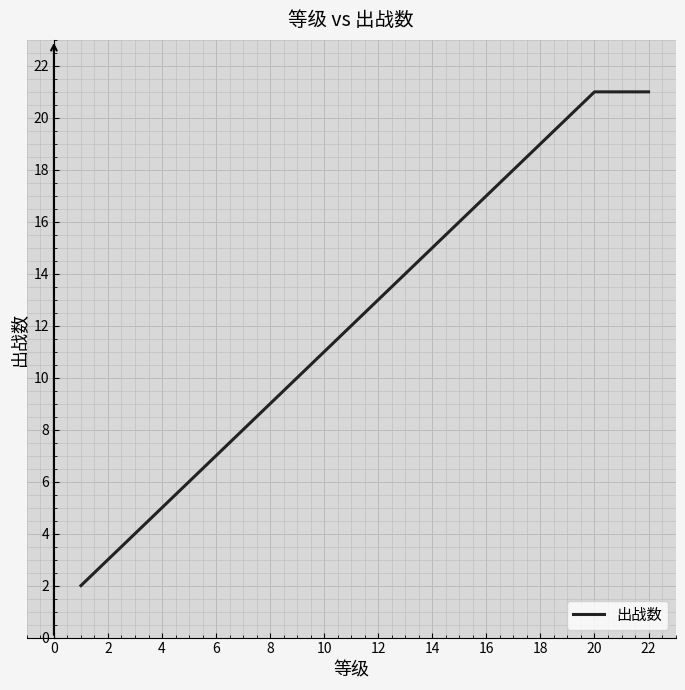

What is the maximum value shown in the chart?

21